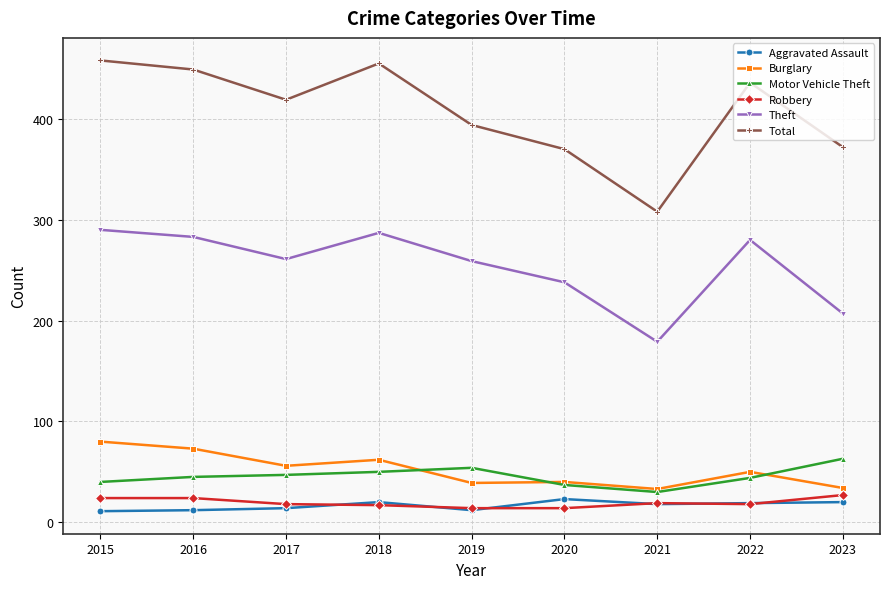

How many lines are shown in the chart?

6